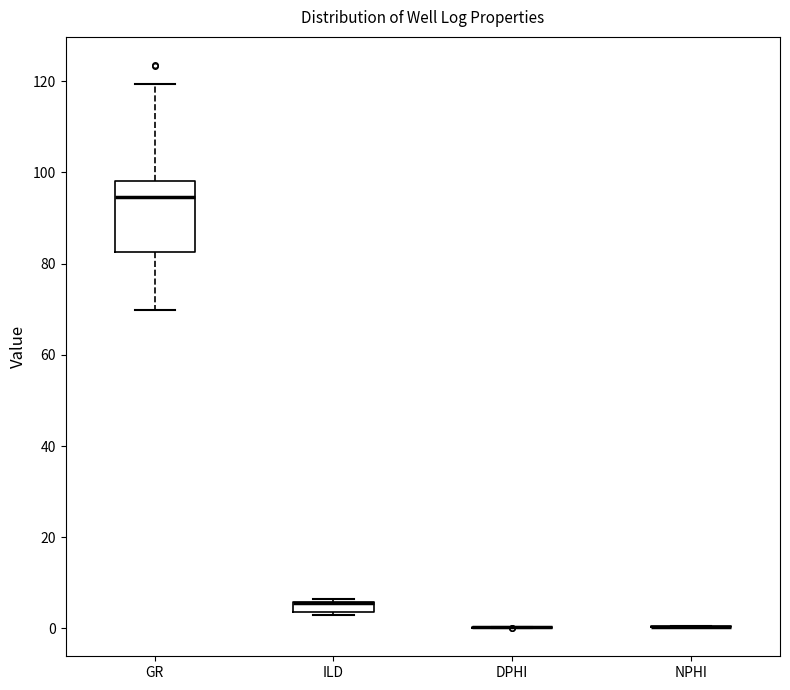

Comparing the boxes themselves (not the whiskers), which one is the tallest?

GR